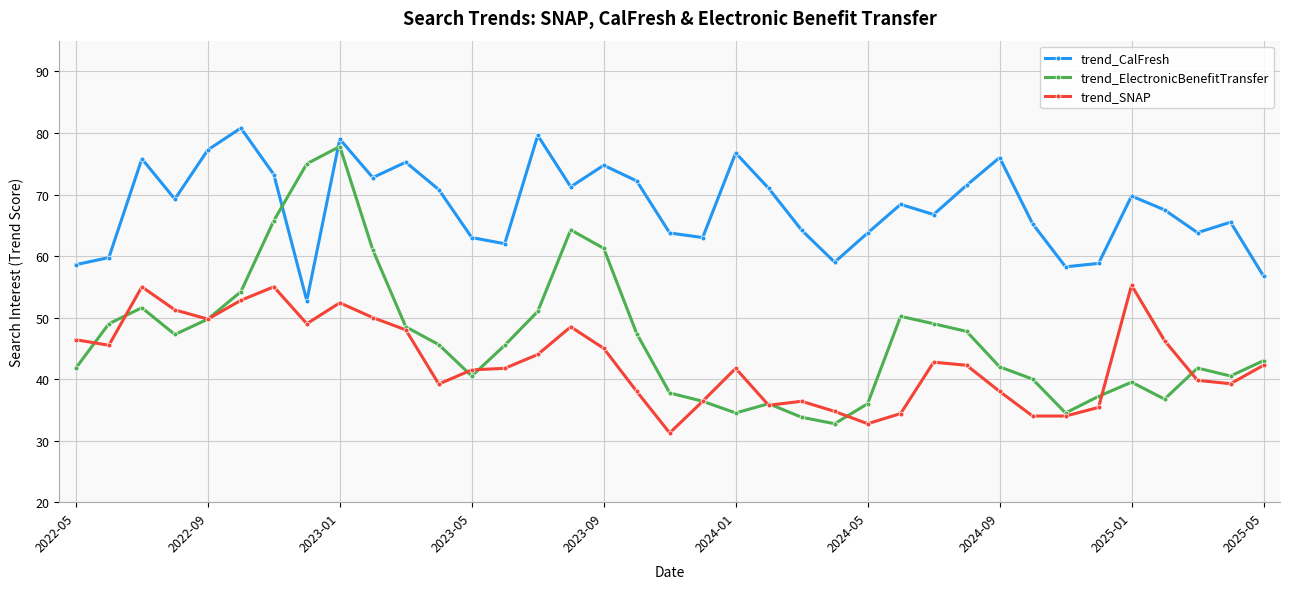

List the series in order of their peak value, highest first.

trend_CalFresh, trend_ElectronicBenefitTransfer, trend_SNAP